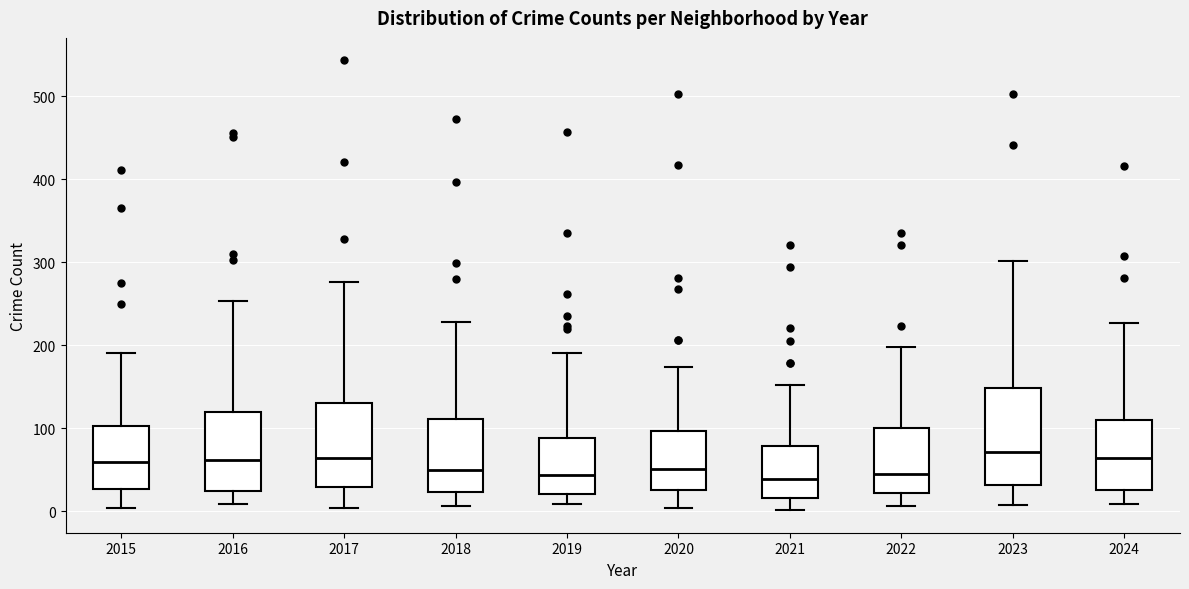

Comparing the boxes themselves (not the whiskers), which one is the tallest?

2023